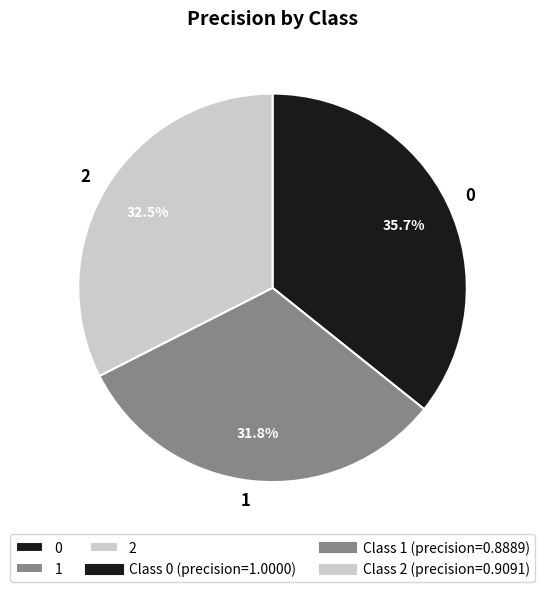

To the nearest percent, what is the average slice percentage?

33%